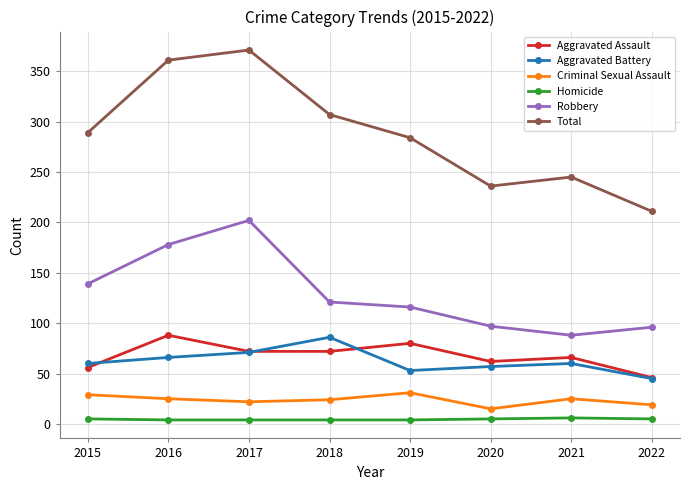

Rank the series at 2019 from lowest to highest value.

Homicide, Criminal Sexual Assault, Aggravated Battery, Aggravated Assault, Robbery, Total